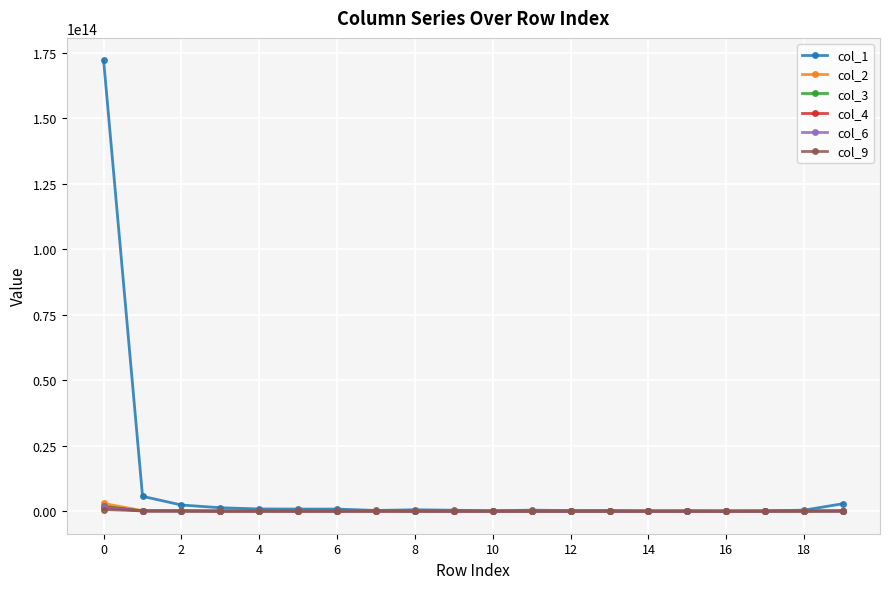

True or false: col_2 has more than 0 points higher than both neighbors.

True